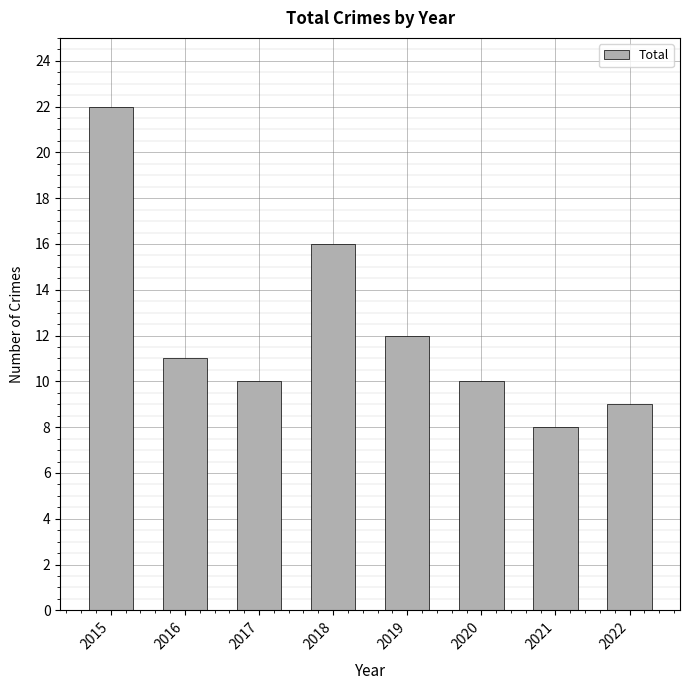

At which category does the chart reach its peak across all series?

2015